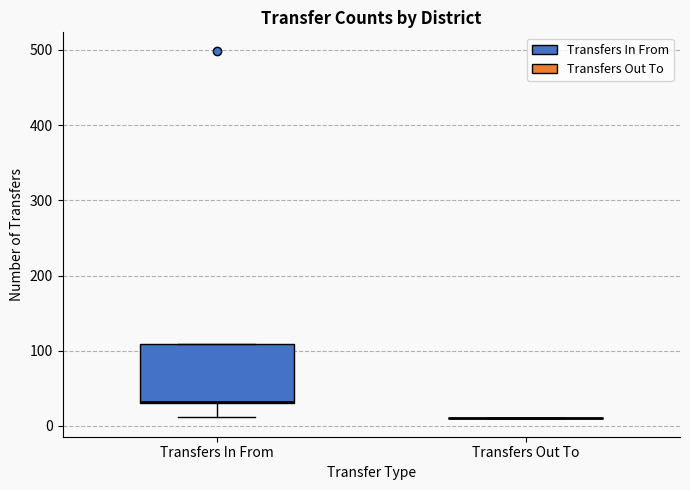

Reading left to right, transcribe this box plot: for each box, give where its median line is, the range the box spans, and where its two whiskers end, as read against the y-axis. The values are not printed on the chart, so give them approximately, as read against the axis.

Transfers In From: median 30 (drawn on the box's lower edge), box 30 to 110, whiskers 10 to 110
Transfers Out To: box collapsed to a line at 10, whiskers 10 to 10